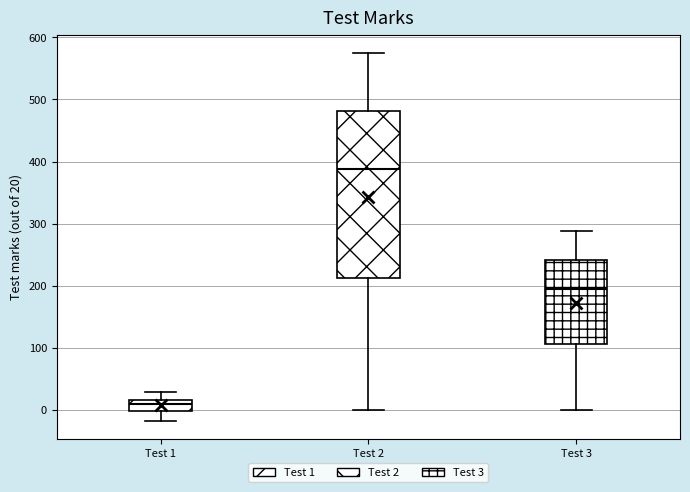

Reading left to right, transcribe this box plot: for each box, give where its median line is, the range the box spans, and where its two whiskers end, as read against the y-axis. The values are not printed on the chart, so give them approximately, as read against the axis.

Test 1: median 10, box 0 to 20, whiskers -20 to 30
Test 2: median 390, box 210 to 480, whiskers 0 to 570
Test 3: median 190, box 110 to 240, whiskers 0 to 290